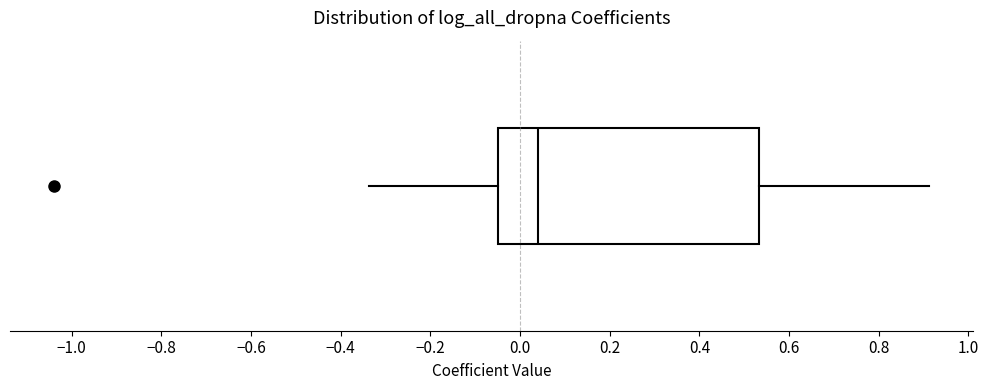

Read this box plot against the x-axis: the position of the median line, the range covered by the box, and the ends of both whiskers. The values are not printed on the chart, so give them approximately, as read against the axis.

median 0.04, box -0.04 to 0.54, whiskers -0.34 to 0.92